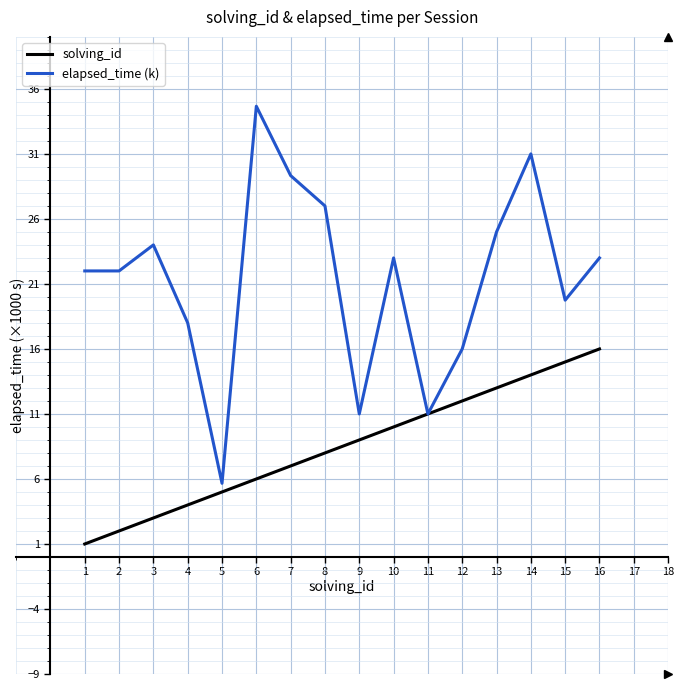

Reading left to right, list all the values displayed in this chart.

solving_id: 1.0	2.0	3.0	4.0	5.0	6.0	7.0	8.0	9.0	10.0	11.0	12.0	13.0	14.0	15.0	16.0
elapsed_time (k): 22.0	22.0	24.0	18.0	5.7	34.7	29.3	27.0	11.0	23.0	11.0	16.0	25.0	31.0	19.8	23.0